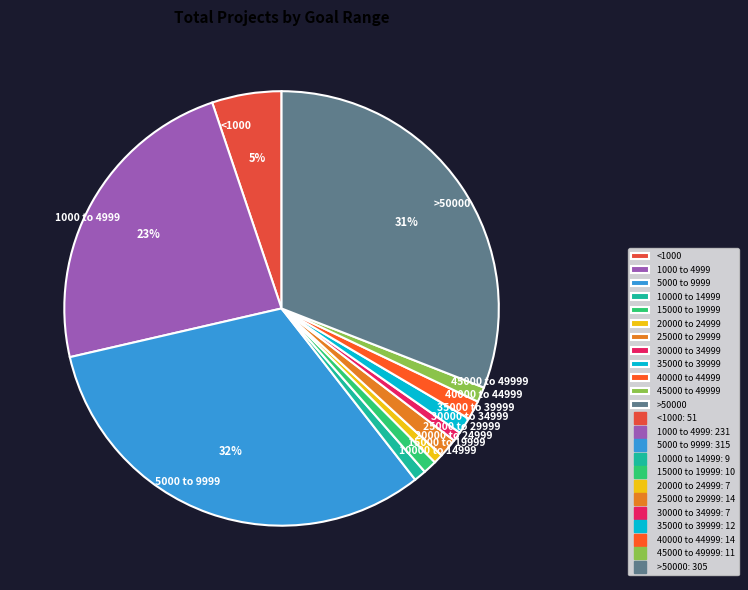

To the nearest percent, what is the difference between the largest and smallest slice percentages?

31%